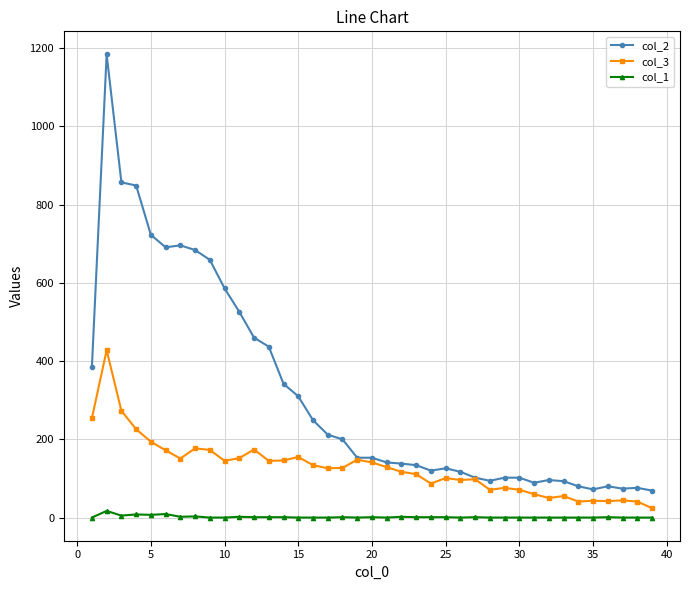

Which series has the largest range (max minus min)?

col_2